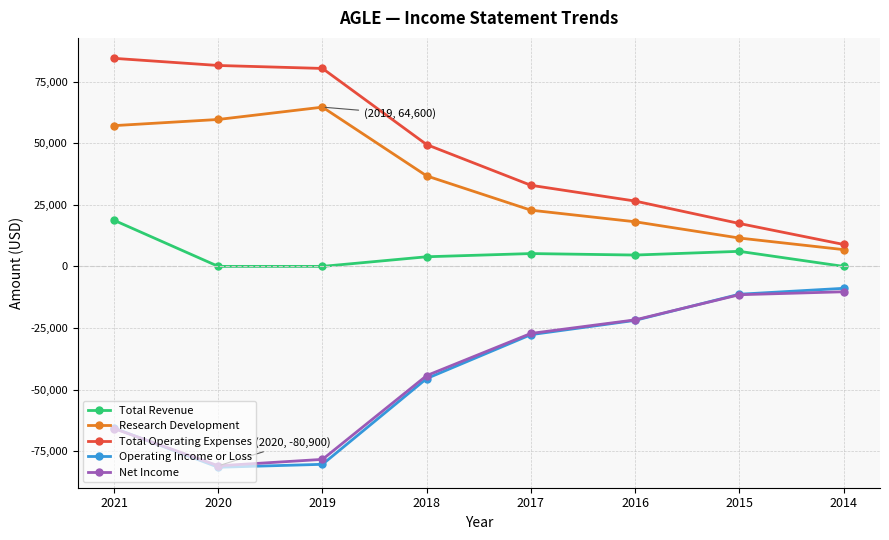

Which series ends up on top after the final intersection of Operating Income or Loss and Net Income?

Operating Income or Loss